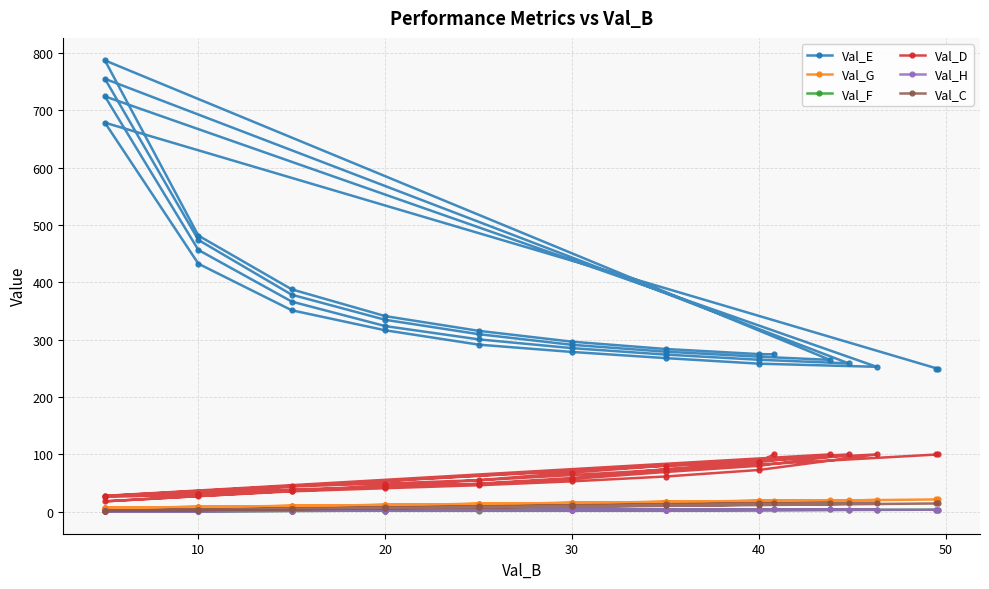

Which series has the widest spread of values?

Val_E